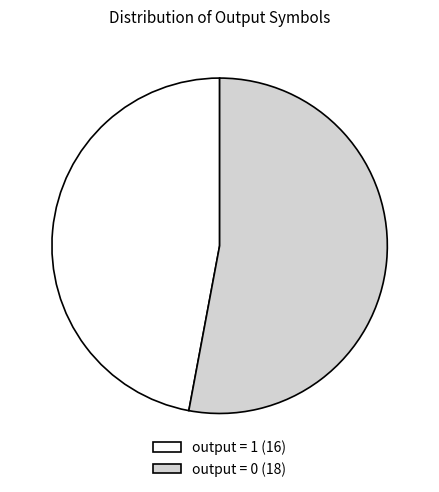

Does any single category account for the majority?

Yes